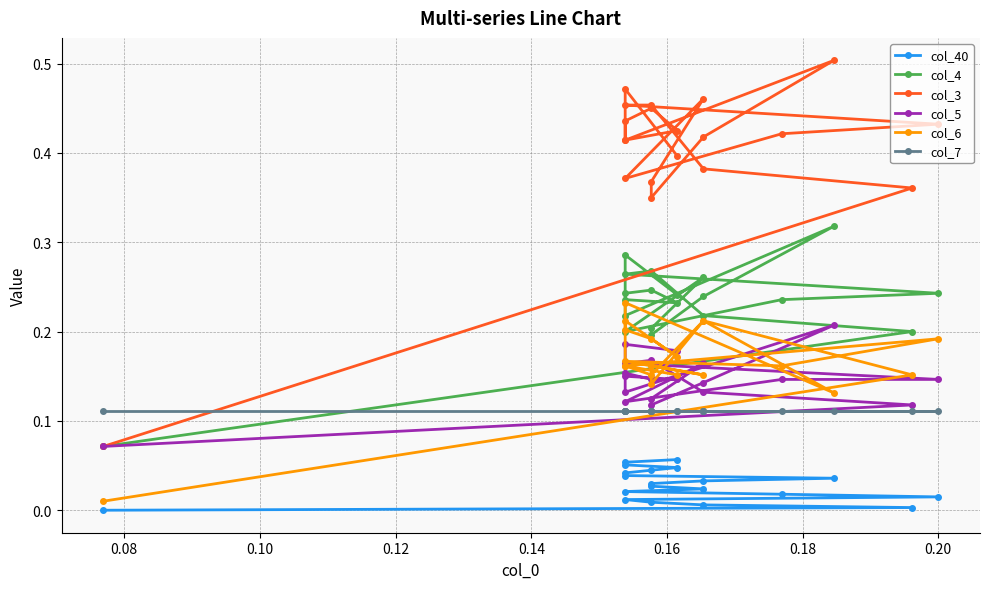

In col_4, how many points are lower than both neighbors (excluding endpoints)?

4